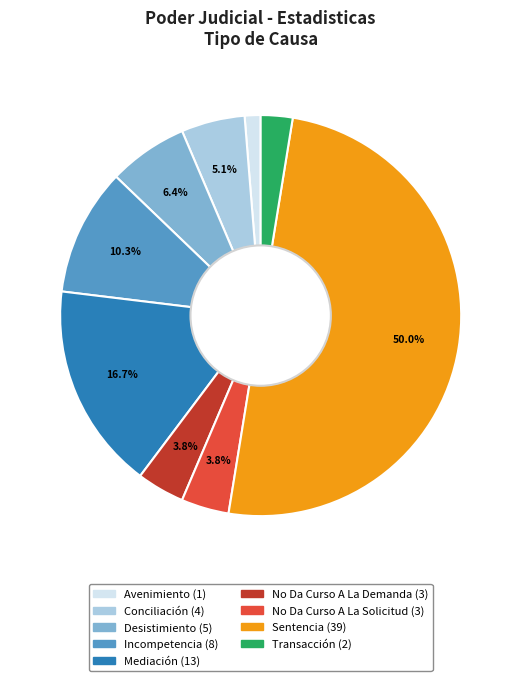

Which category has the biggest portion of the pie?

Sentencia